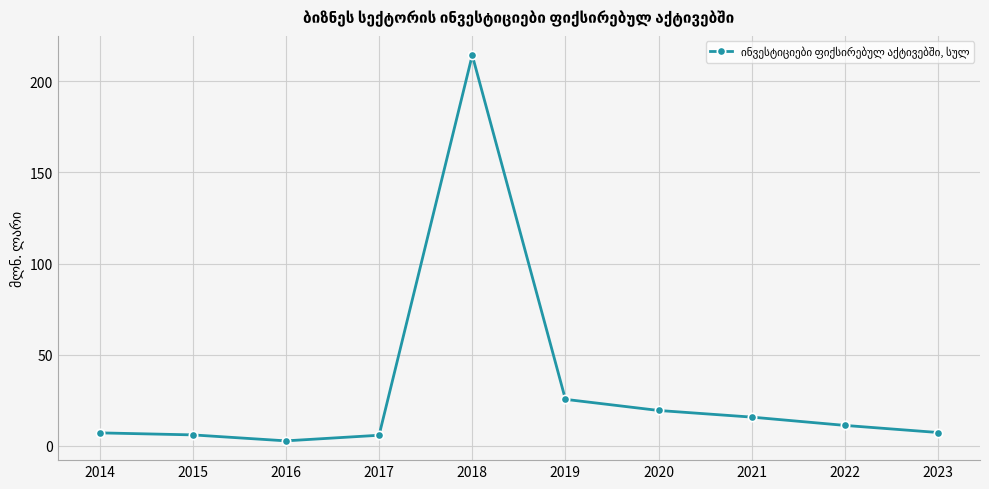

What is the average value?

31.5